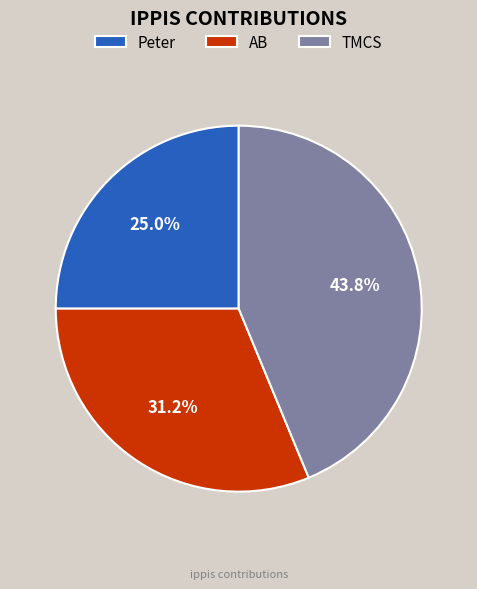

Rank the categories by value from lowest to highest.

Peter, AB, TMCS